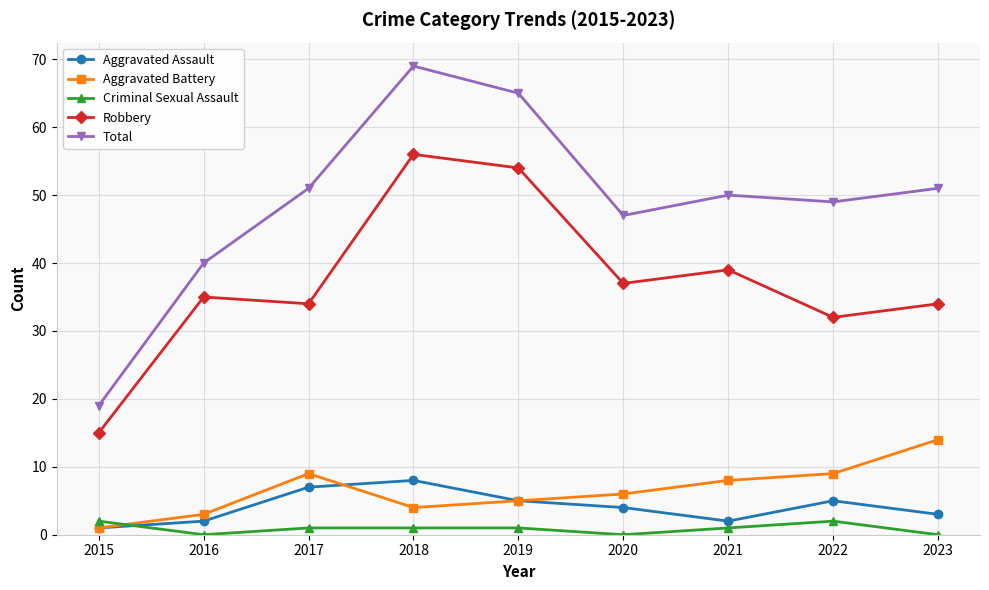

What is the spread (max minus min) of values at 2019?

64